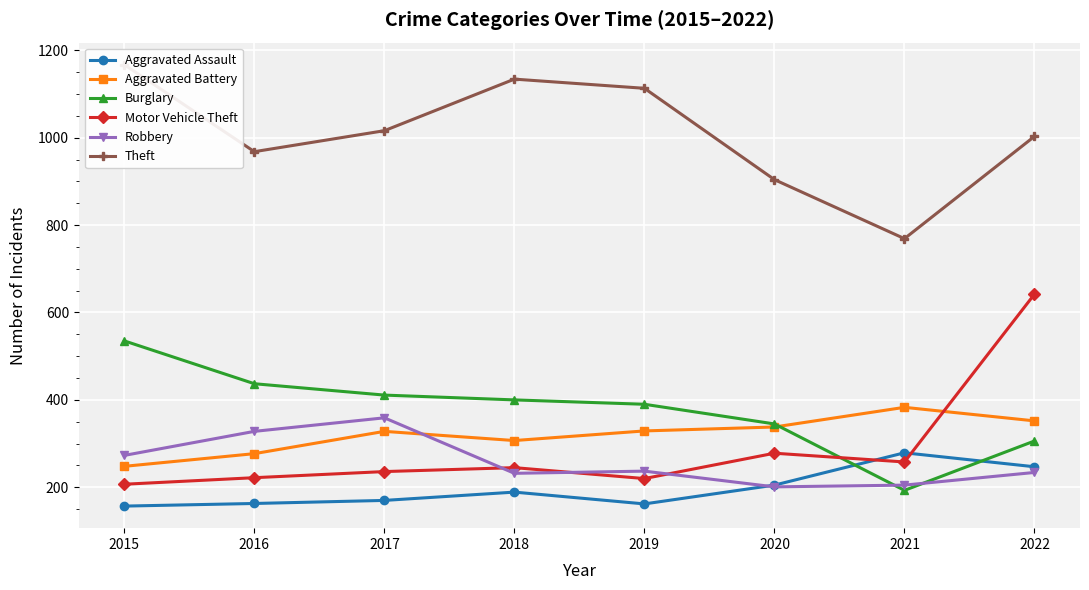

Which series has the widest spread of values?

Motor Vehicle Theft